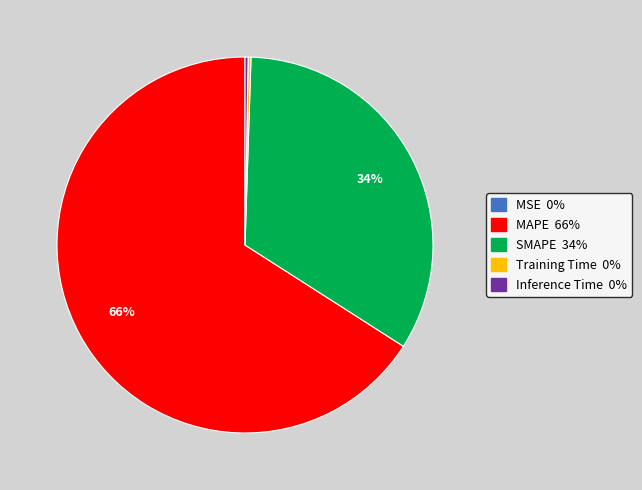

What is the largest slice in the pie chart?

MAPE